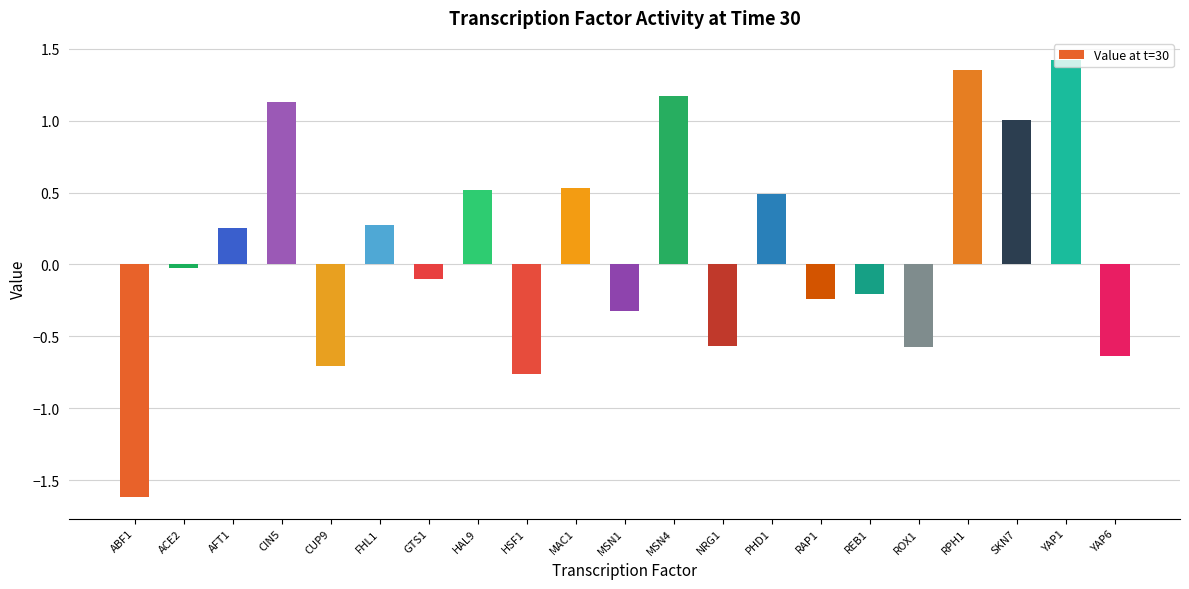

The chart shows a value of 0.3 at FHL1. True or false?

True